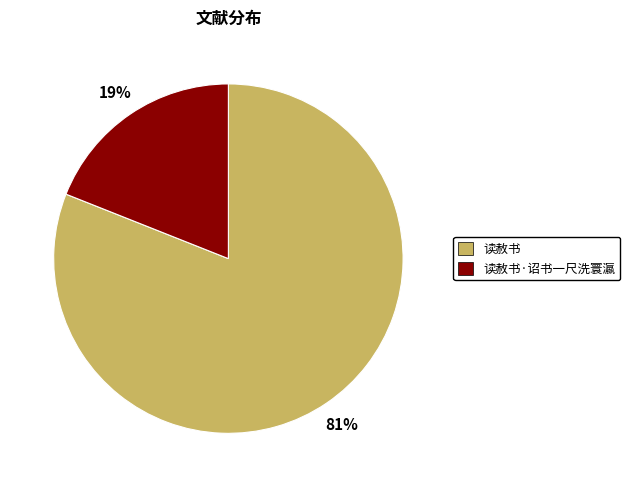

Is there any slice that represents more than half of the pie?

Yes